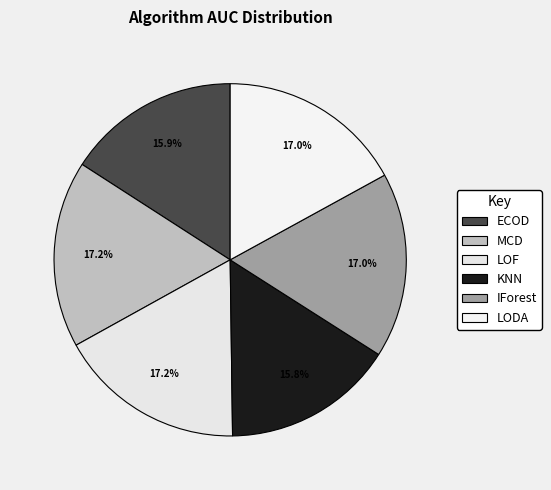

Does any single category account for the majority?

No